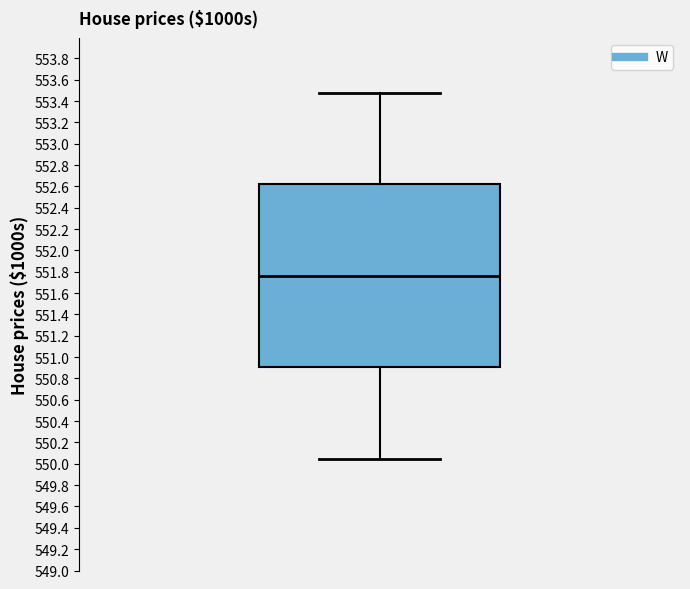

Read this box plot against the y-axis: the position of the median line, the range covered by the box, and the ends of both whiskers. The values are not printed on the chart, so give them approximately, as read against the axis.

median 551.76, box 550.90 to 552.62, whiskers 550.04 to 553.48